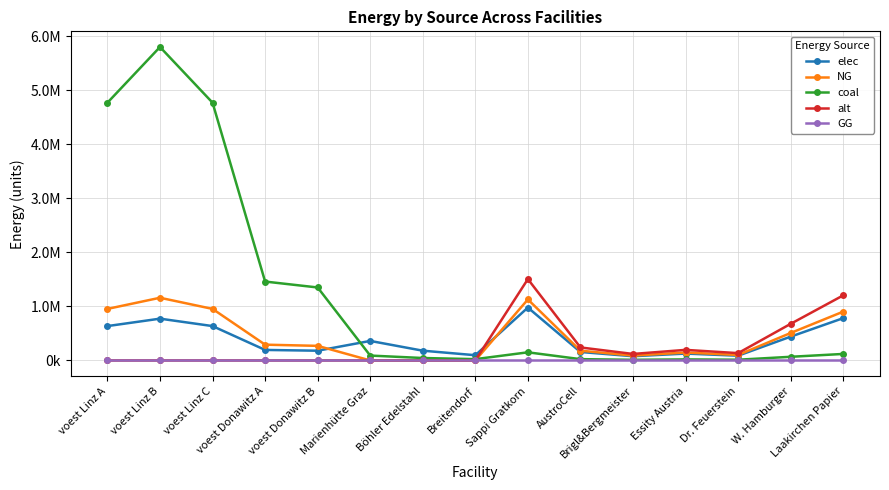

Does the chart have visible grid lines?

Yes